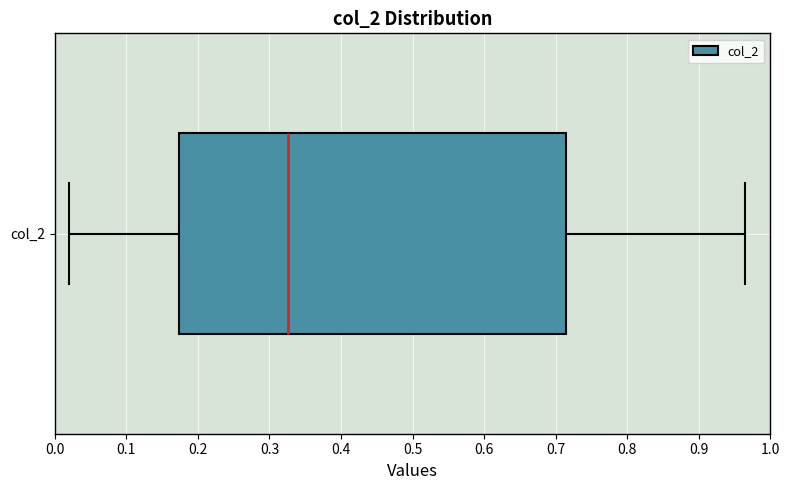

Where is the right edge of the box for col_2 on the x-axis? The values are not printed on the chart, so give them approximately, as read against the axis.

0.71